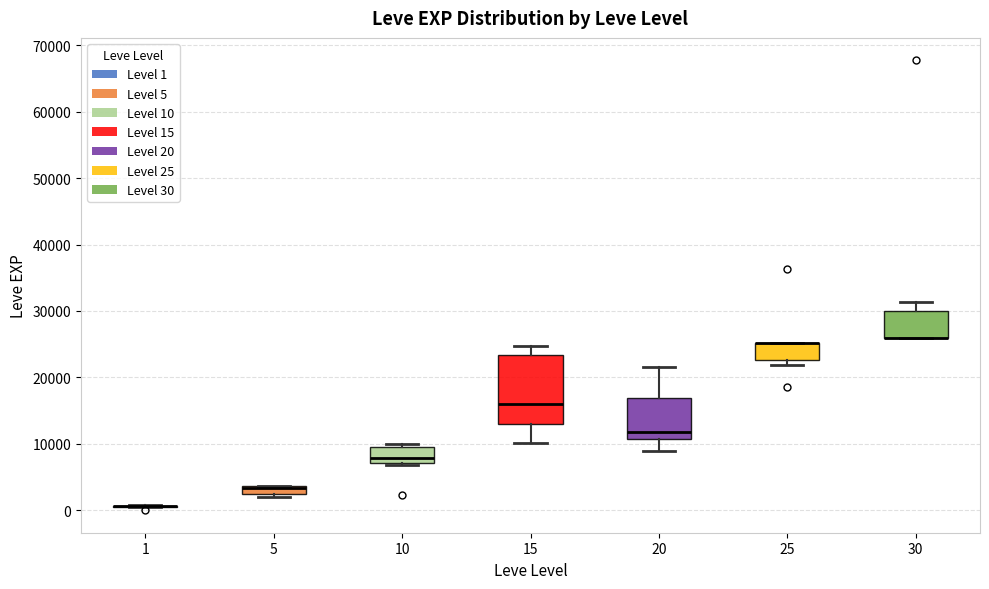

Comparing the boxes themselves (not the whiskers), which one is the tallest?

15